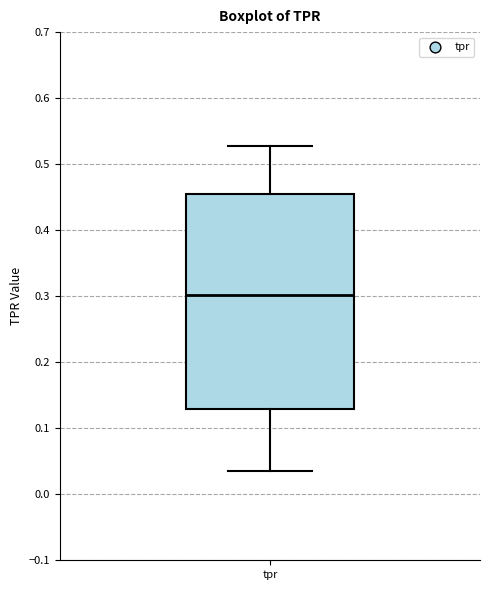

Read this box plot against the y-axis: the position of the median line, the range covered by the box, and the ends of both whiskers. The values are not printed on the chart, so give them approximately, as read against the axis.

median 0.30, box 0.13 to 0.45, whiskers 0.03 to 0.53